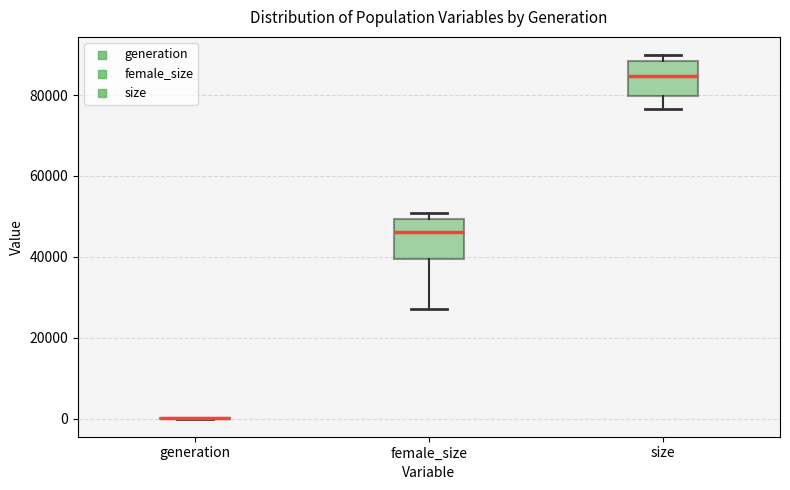

Reading left to right, read every box against the y-axis: the position of its median line, the range the box covers, and the ends of its whiskers. The values are not printed on the chart, so give them approximately, as read against the axis.

generation: box collapsed to a line at 0, whiskers 0 to 0
female_size: median 46000, box 40000 to 50000, whiskers 28000 to 50000 (just above the box's upper edge)
size: median 84000, box 80000 to 88000, whiskers 76000 to 90000